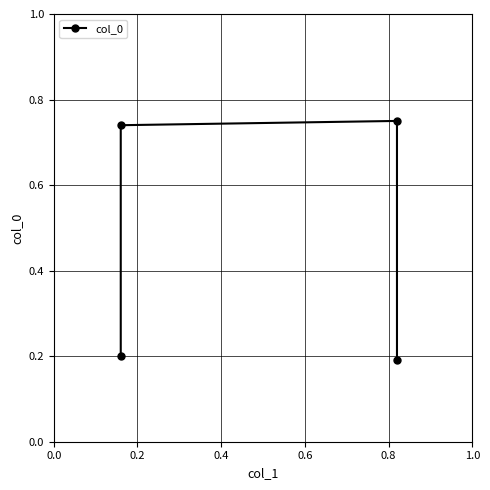

Is it true that the value at 0.0 is 0.1?

False